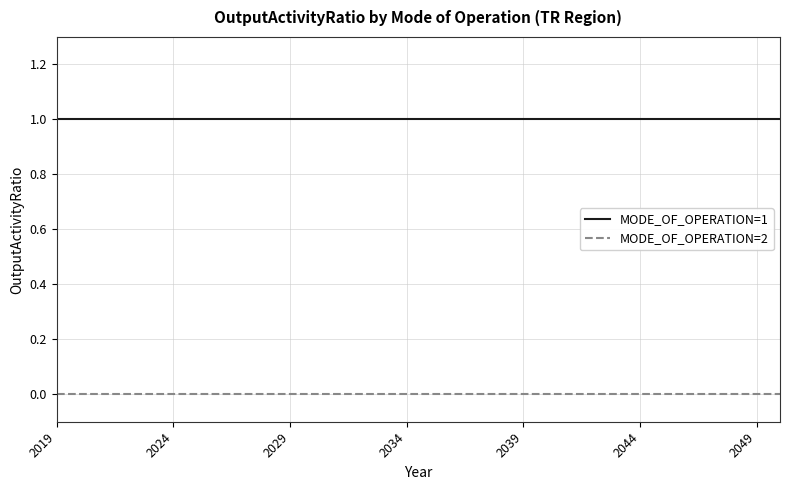

Which series has the largest total across all categories?

MODE_OF_OPERATION=1